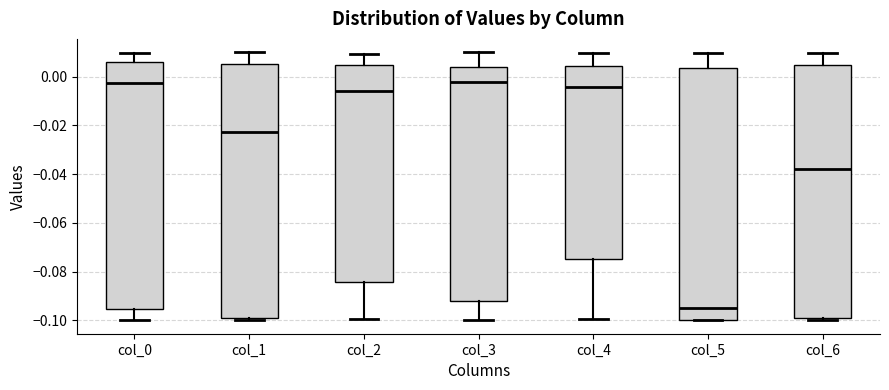

Reading left to right, read every box against the y-axis: the position of its median line, the range the box covers, and the ends of its whiskers. The values are not printed on the chart, so give them approximately, as read against the axis.

col_0: median -0.002, box -0.096 to 0.006, whiskers -0.100 to 0.010
col_1: median -0.022, box -0.098 to 0.006, whiskers -0.100 to 0.010
col_2: median -0.006, box -0.084 to 0.004, whiskers -0.100 to 0.010
col_3: median -0.002, box -0.092 to 0.004, whiskers -0.100 to 0.010
col_4: median -0.004, box -0.074 to 0.004, whiskers -0.100 to 0.010
col_5: median -0.094, box -0.100 to 0.004, whiskers -0.100 to 0.010
col_6: median -0.038, box -0.100 to 0.004, whiskers -0.100 to 0.010